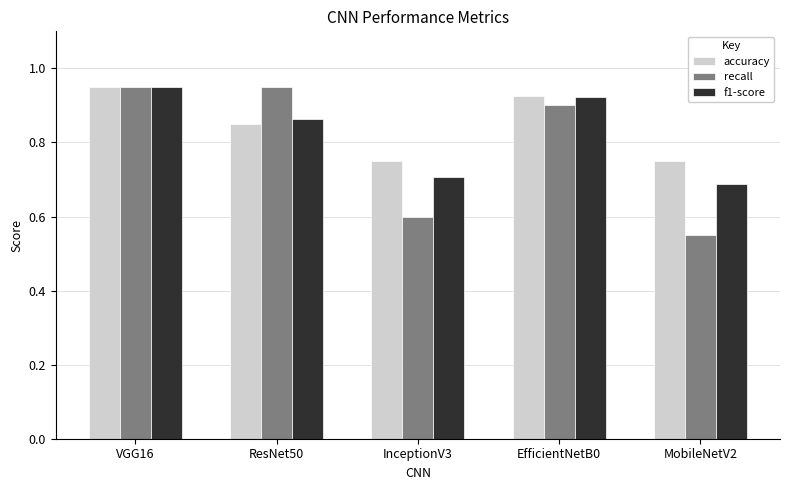

Rank the categories by f1-score value from lowest to highest.

MobileNetV2, InceptionV3, ResNet50, EfficientNetB0, VGG16